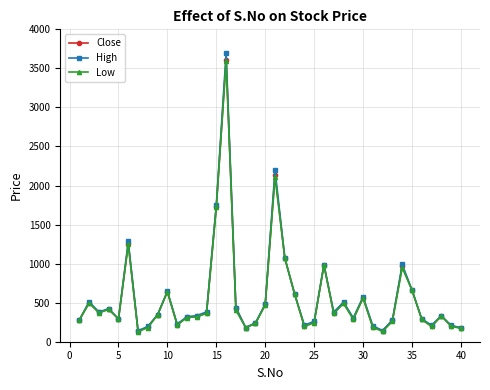

What is the greatest value displayed?

3694